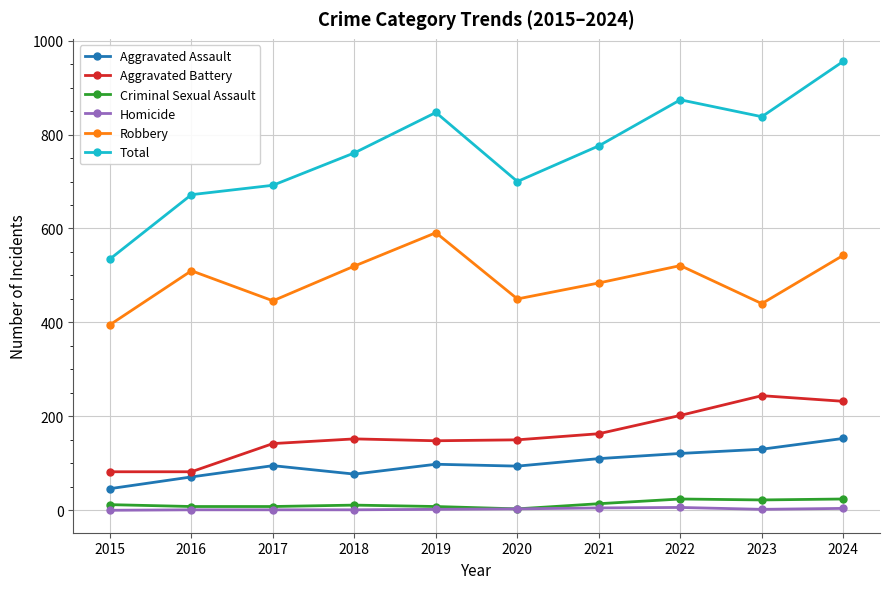

What is the difference between the maximum and second lowest values in the Aggravated Battery series?

162